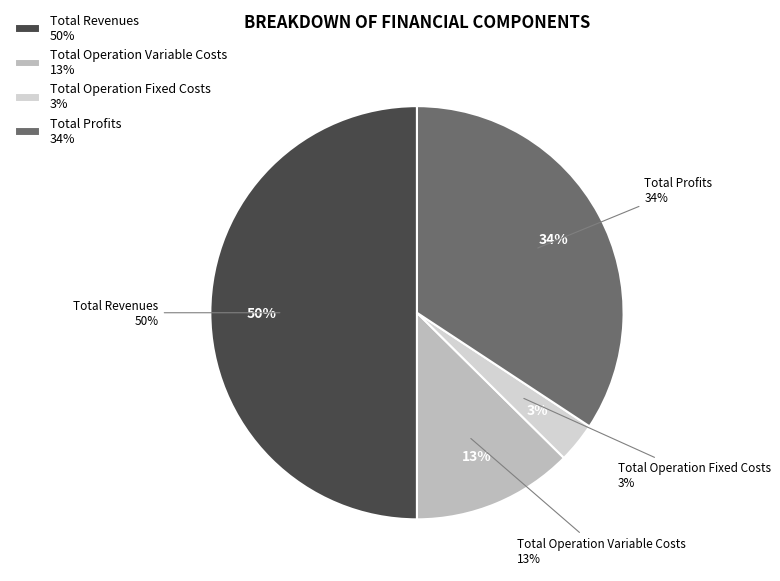

True or false: Total Operation Fixed Costs accounts for 3% of the total.

True